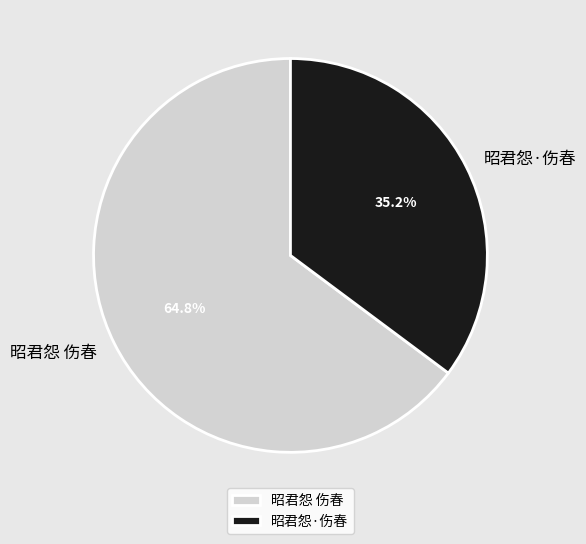

What is the largest slice in the pie chart?

昭君怨 伤春